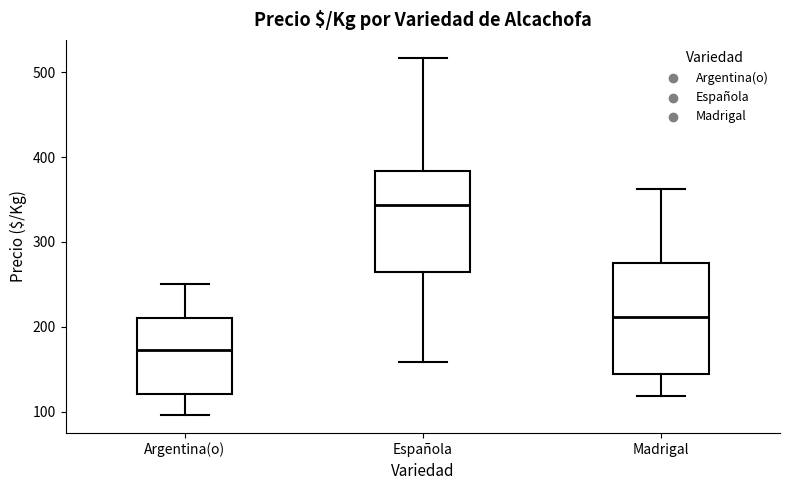

Which box is the tallest, from its lower edge to its upper edge?

Madrigal